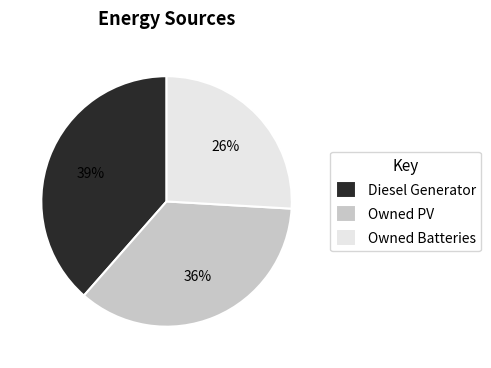

Do Owned Batteries and Owned PV together represent more than half of the pie?

Yes